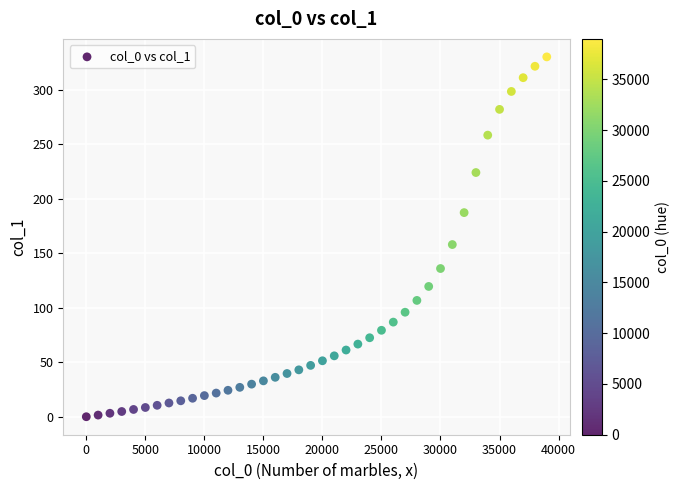

What Y value in the scatter plot is closest to 165?

157.9